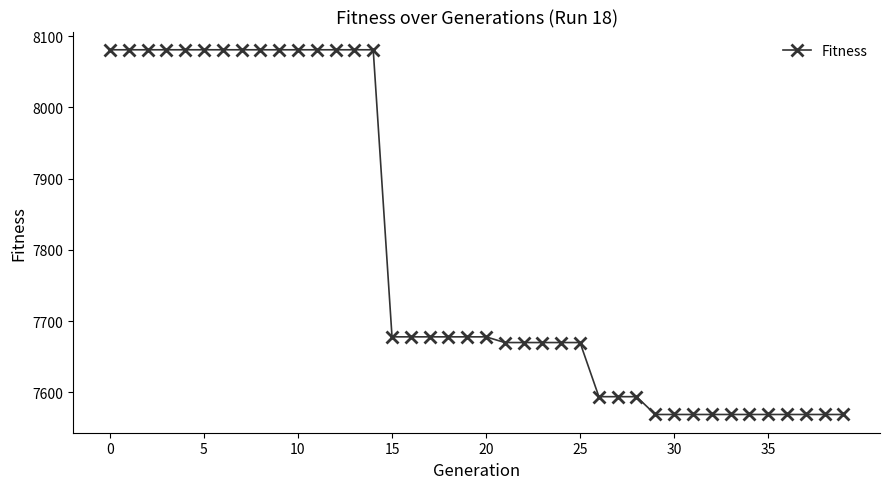

What is the smallest value displayed?

7569